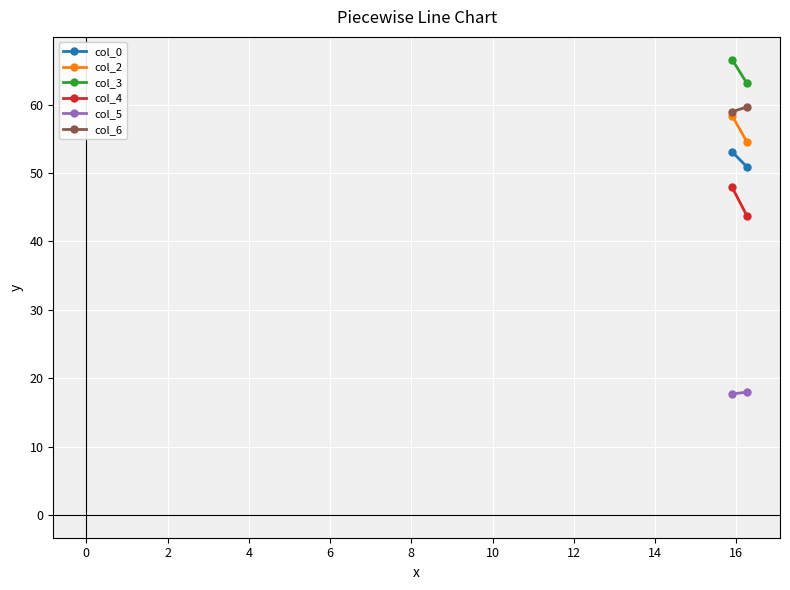

How many lines are shown in the chart?

6